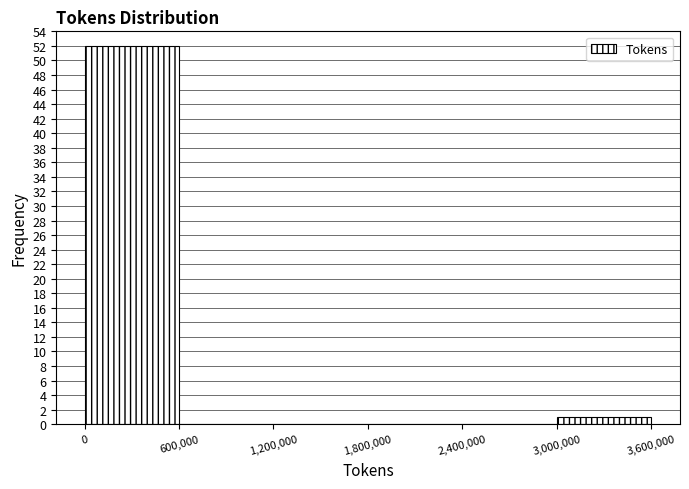

Which range on the x-axis has the tallest bar?

0 to 600,000